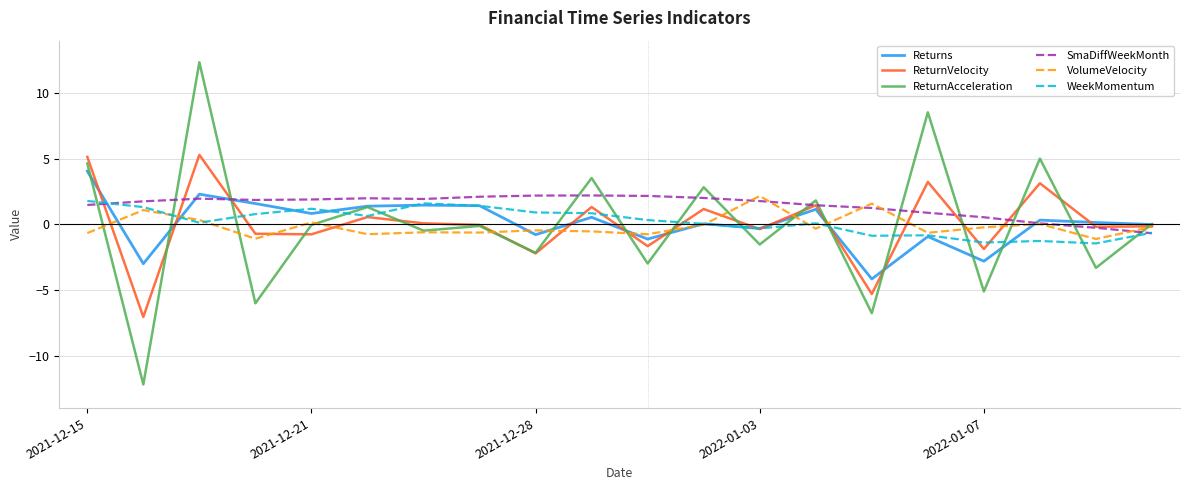

Does the chart display data point markers on the line(s)?

No